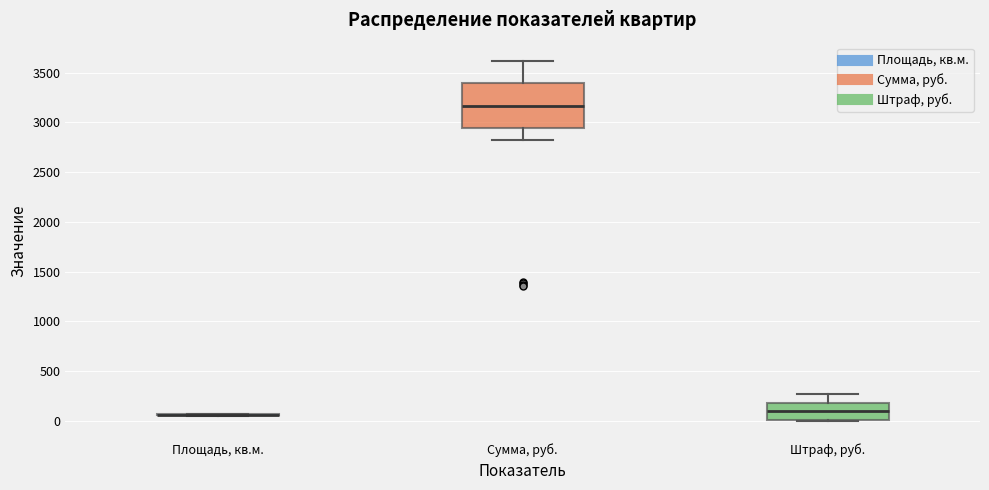

Reading left to right, read every box against the y-axis: the position of its median line, the range the box covers, and the ends of its whiskers. The values are not printed on the chart, so give them approximately, as read against the axis.

Площадь, кв.м.: box collapsed to a line at 50, whiskers 50 to 50
Сумма, руб.: median 3150, box 2950 to 3400, whiskers 2800 to 3600
Штраф, руб.: median 100, box 0 to 200, whiskers 0 to 250